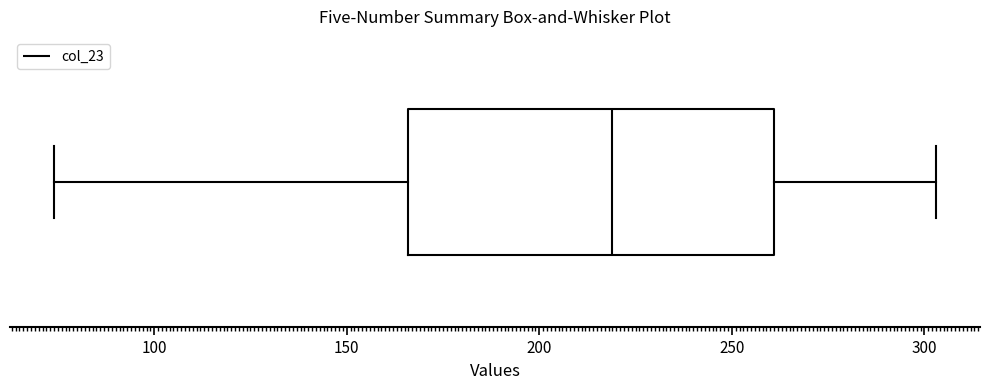

Where is the left edge of the box on the x-axis? The values are not printed on the chart, so give them approximately, as read against the axis.

165